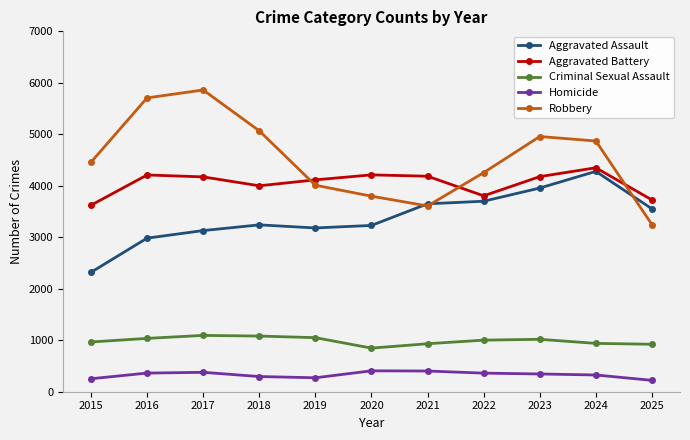

What is the maximum value shown in the chart?

5861